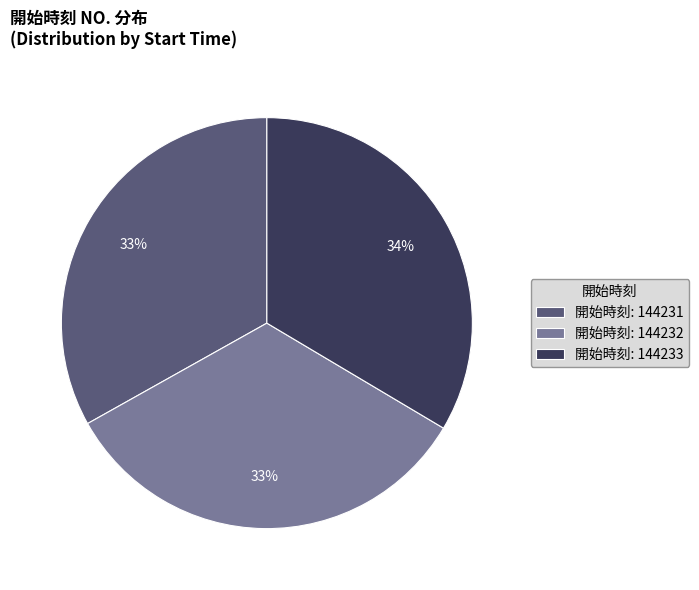

What percentage is the 開始時刻: 144233 slice, to the nearest percent?

34%